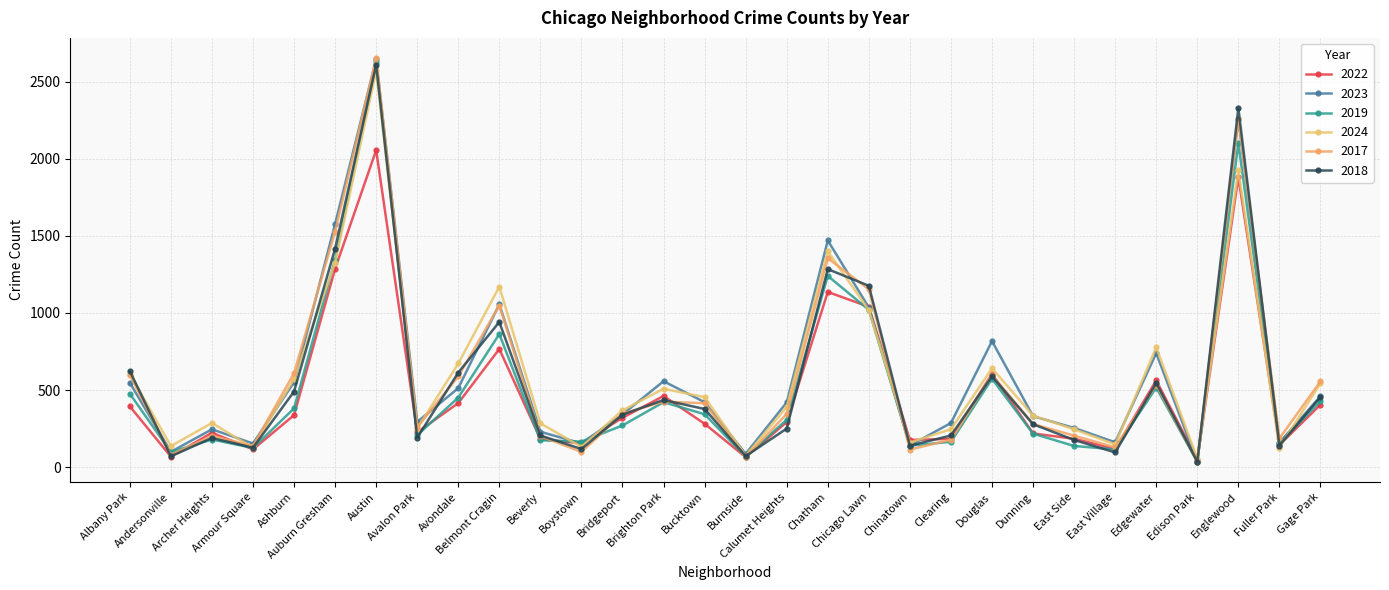

Where does the 2022 series first go above 292?

Albany Park